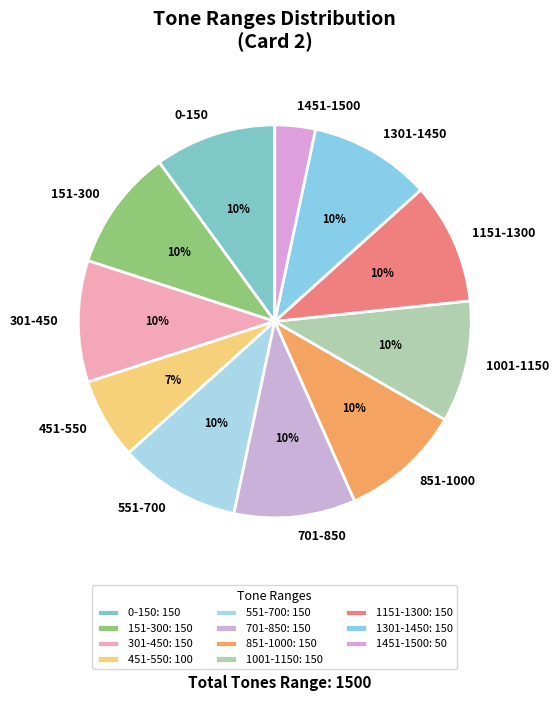

True or false: 451-550 accounts for 7% of the total.

True